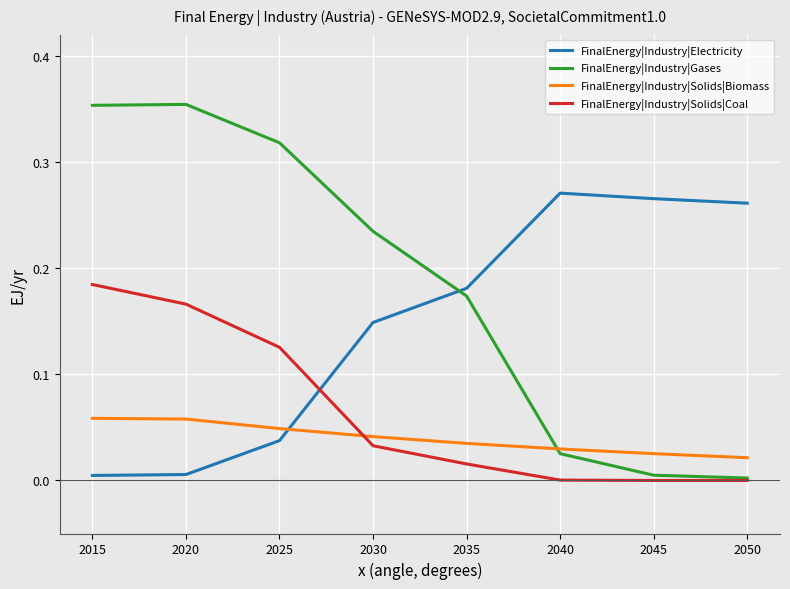

Count the FinalEnergy|Industry|Solids|Biomass values in the range 0 to 1.

8